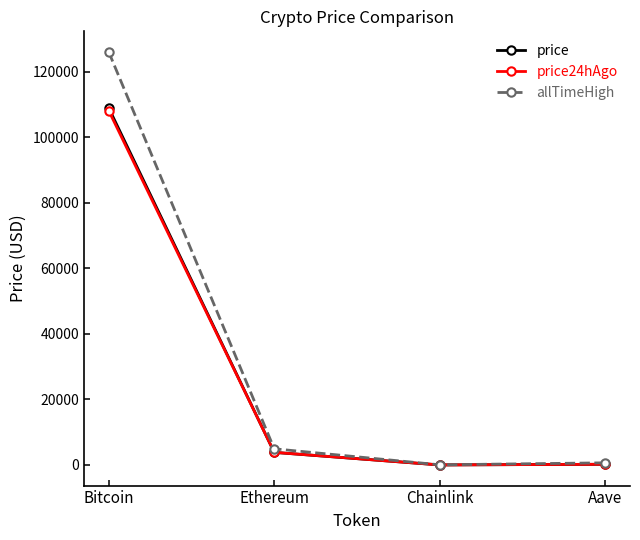

Does the chart have visible grid lines?

No